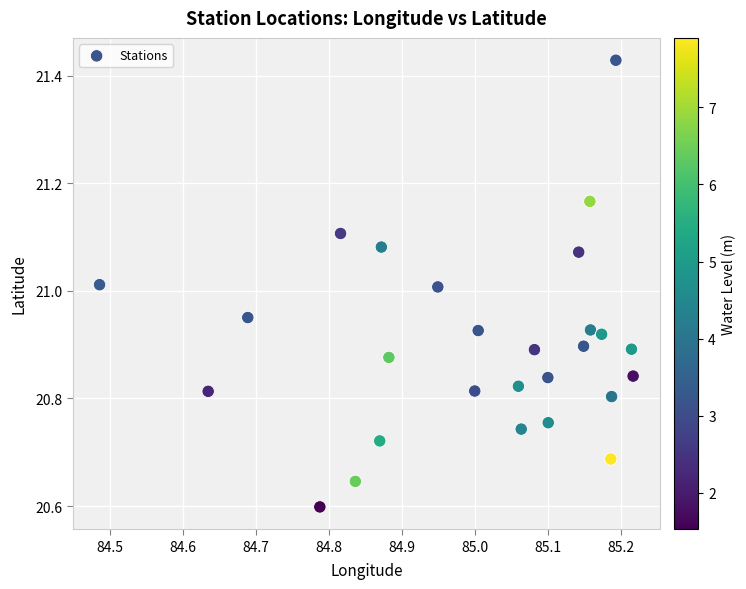

What is the range of X values (max minus min)?

0.7